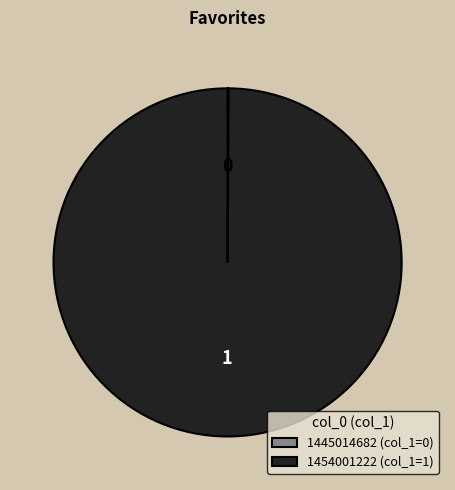

Is there a majority slice in this chart?

Yes